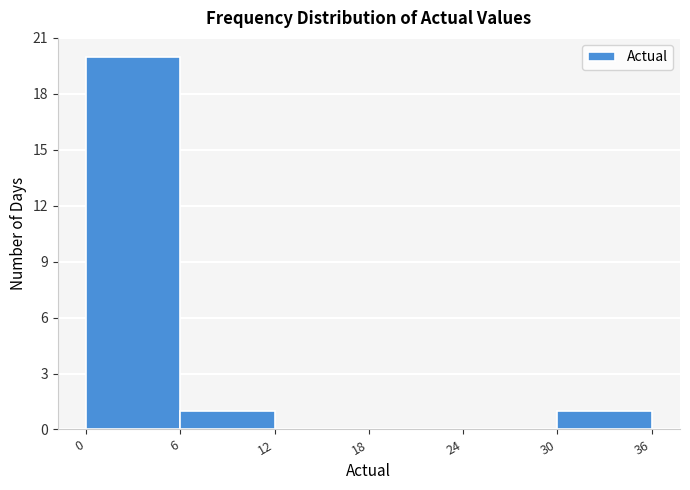

Which range on the x-axis has the tallest bar?

0 to 6